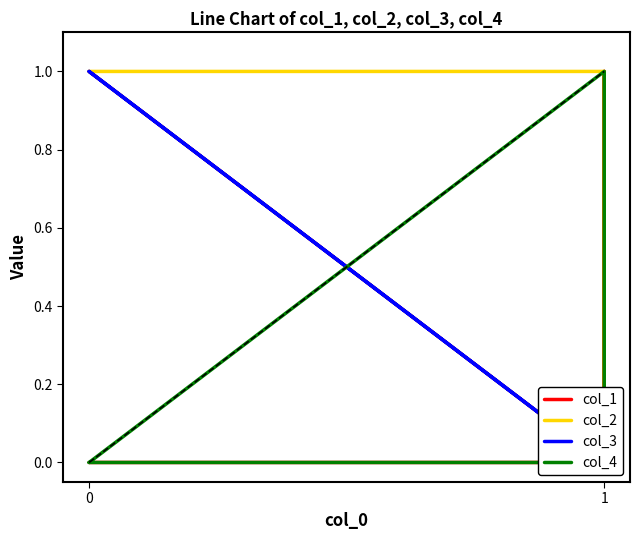

The col_3 series shows 1 at 0. True or false?

False